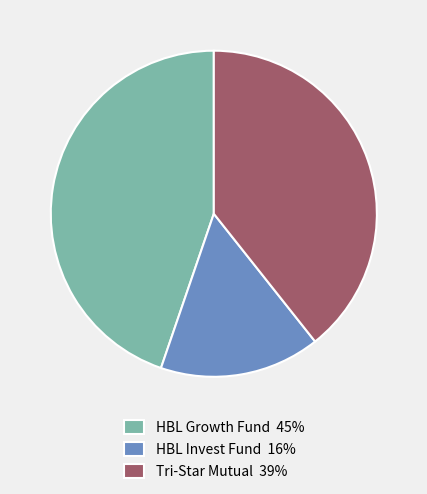

Is the sum of Tri-Star Mutual 39% and HBL Growth Fund 45% greater than half?

Yes